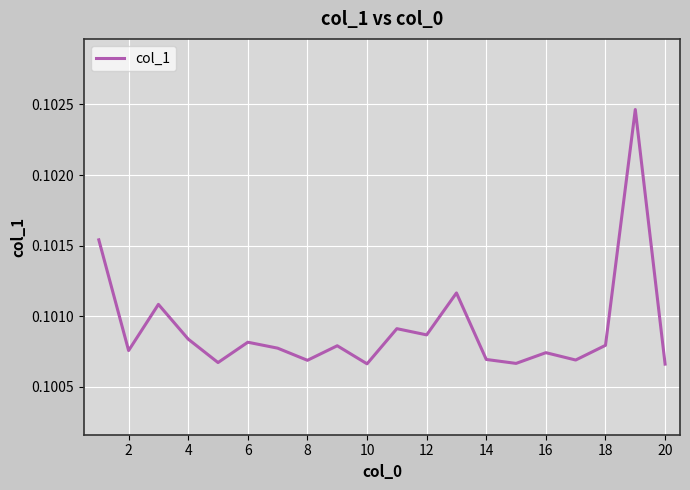

Does the chart display data point markers on the line(s)?

No